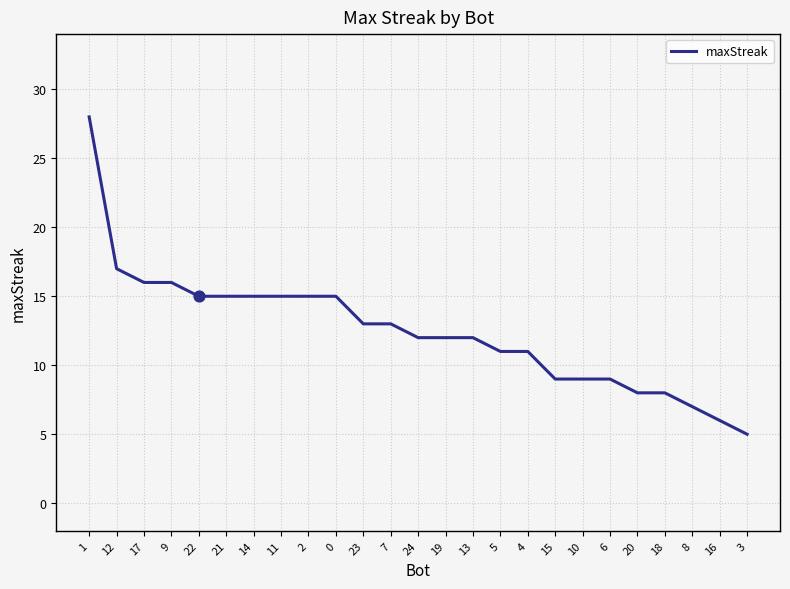

Approximately how many times larger is the value at 8 compared to 14?

0.5